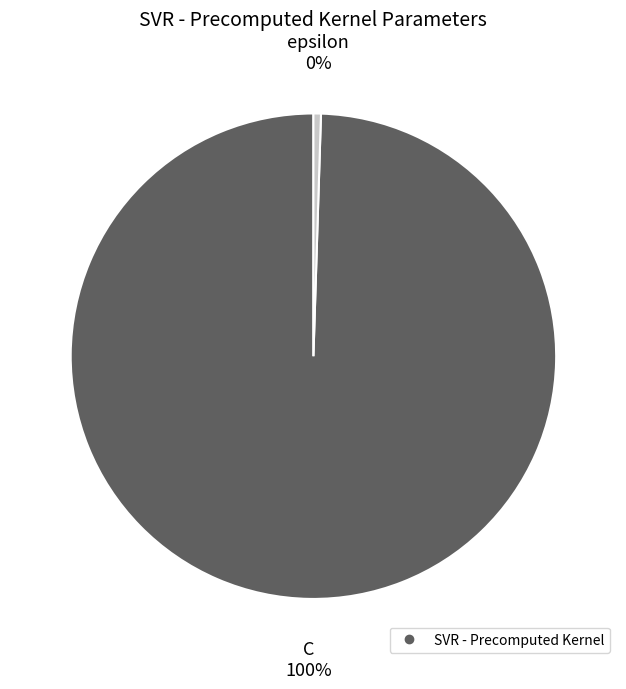

Is there a majority slice in this chart?

Yes